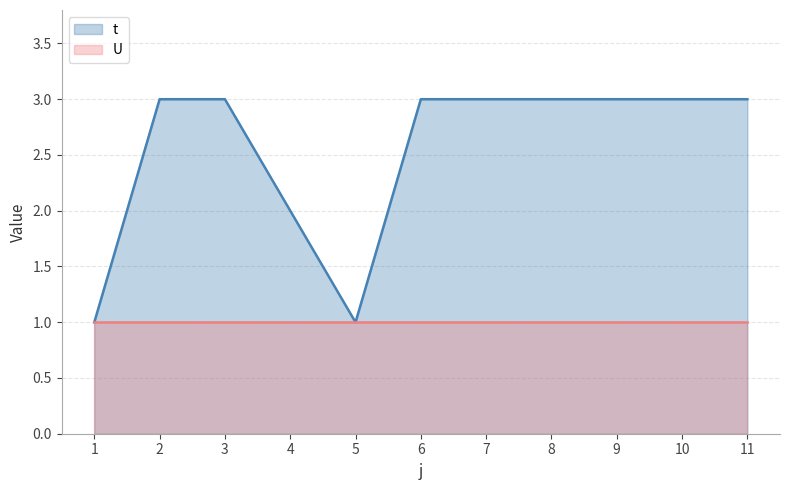

What is the difference between the t_line values at 5 and 6?

2